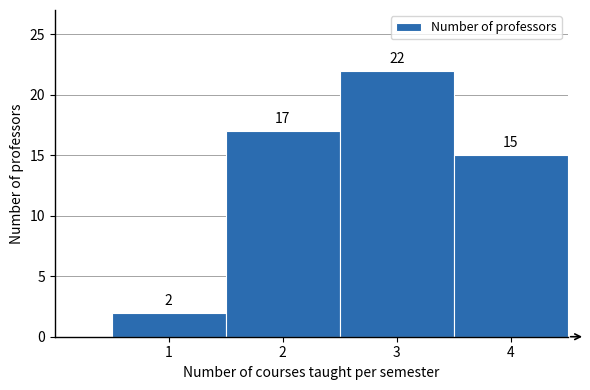

Reading left to right, extract all data points from this chart.

1=2	2=17	3=22	4=15